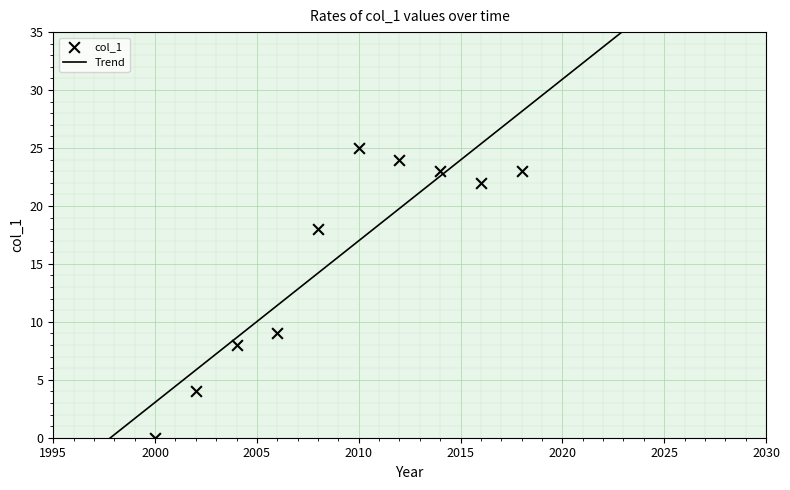

What is the average Y value?

16